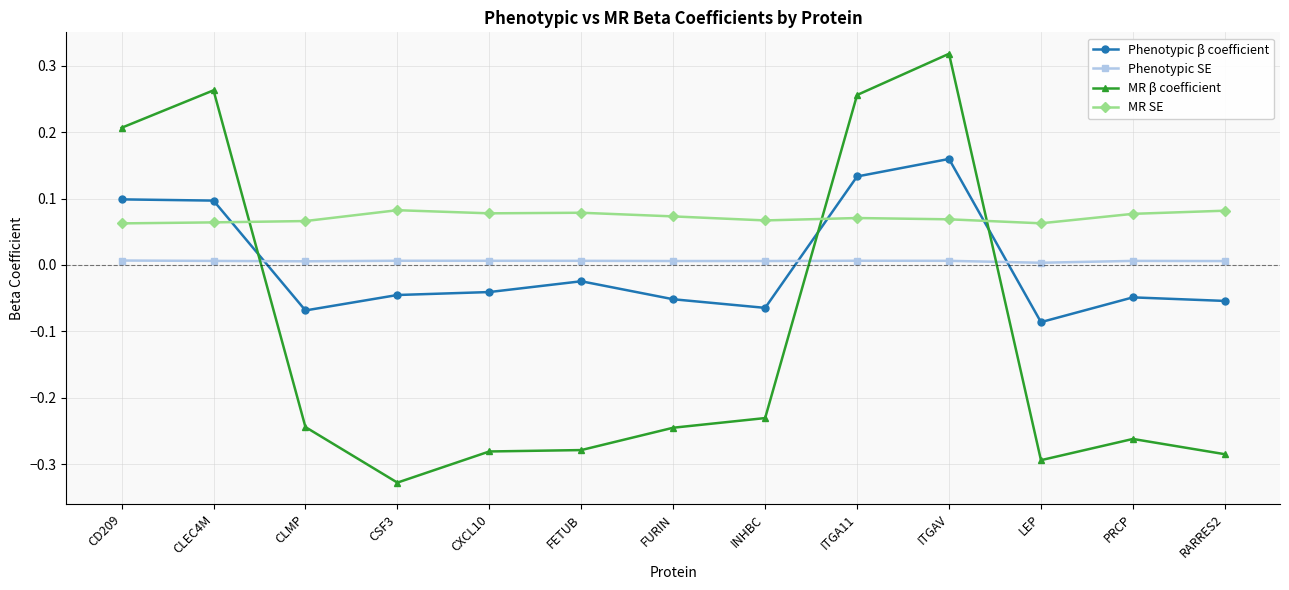

True or false: Phenotypic β coefficient and MR β coefficient intersect in this chart.

True